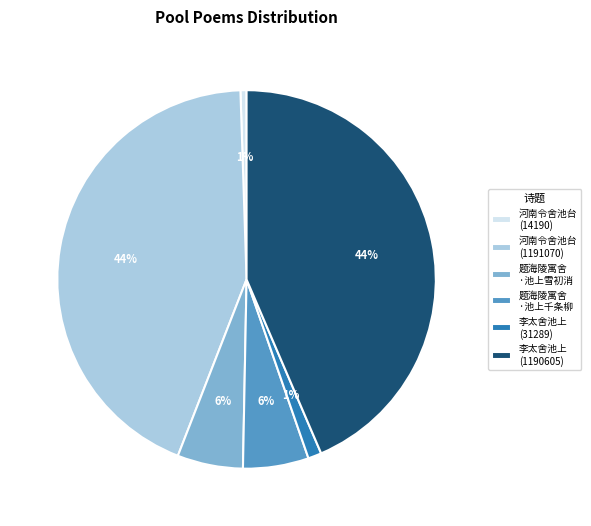

How many slices are in this pie chart?

6